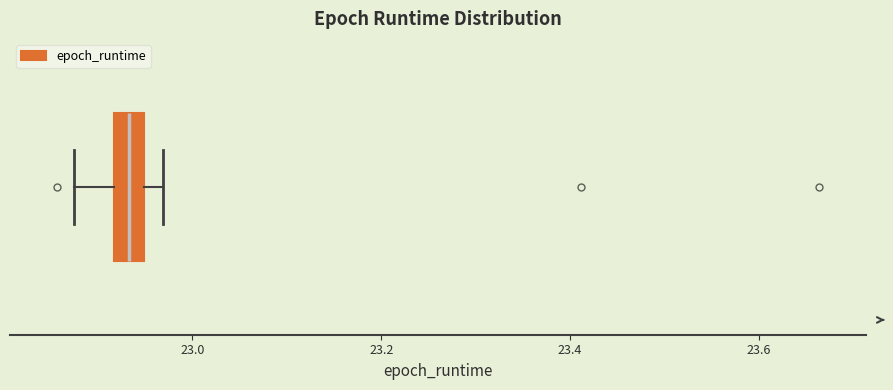

Read this box plot against the x-axis: the position of the median line, the range covered by the box, and the ends of both whiskers. The values are not printed on the chart, so give them approximately, as read against the axis.

median 22.94 (inside the box), box 22.92 to 22.94, whiskers 22.88 to 22.96